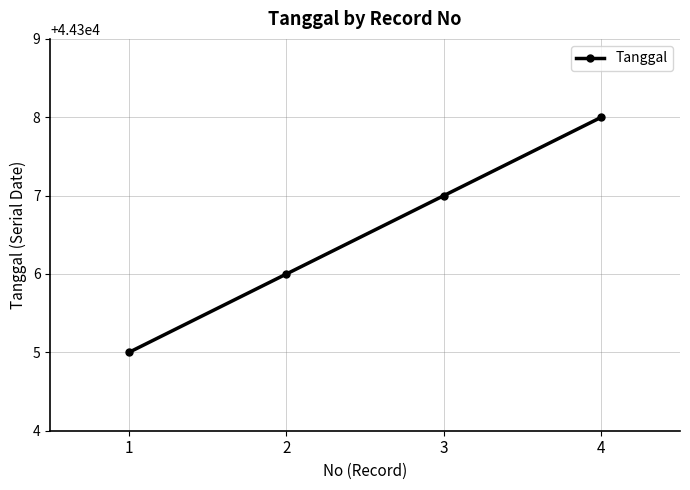

The chart shows a value of 11990 at 4. True or false?

False